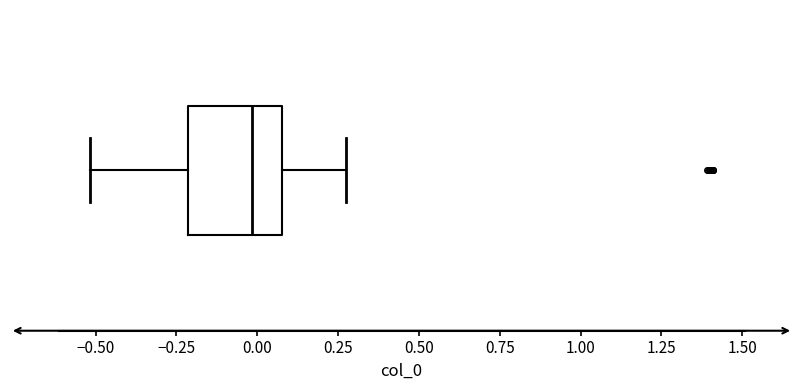

Transcribe this box plot: give where the median line is, the range the box spans, and where the two whiskers end, as read against the x-axis. The values are not printed on the chart, so give them approximately, as read against the axis.

median 0.00, box -0.20 to 0.10, whiskers -0.50 to 0.25